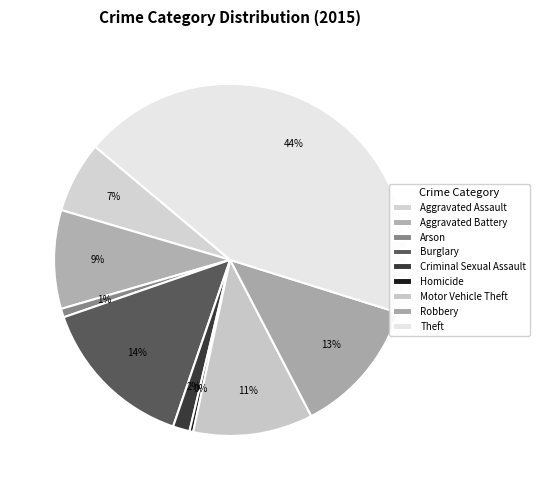

How many slices are in this pie chart?

9